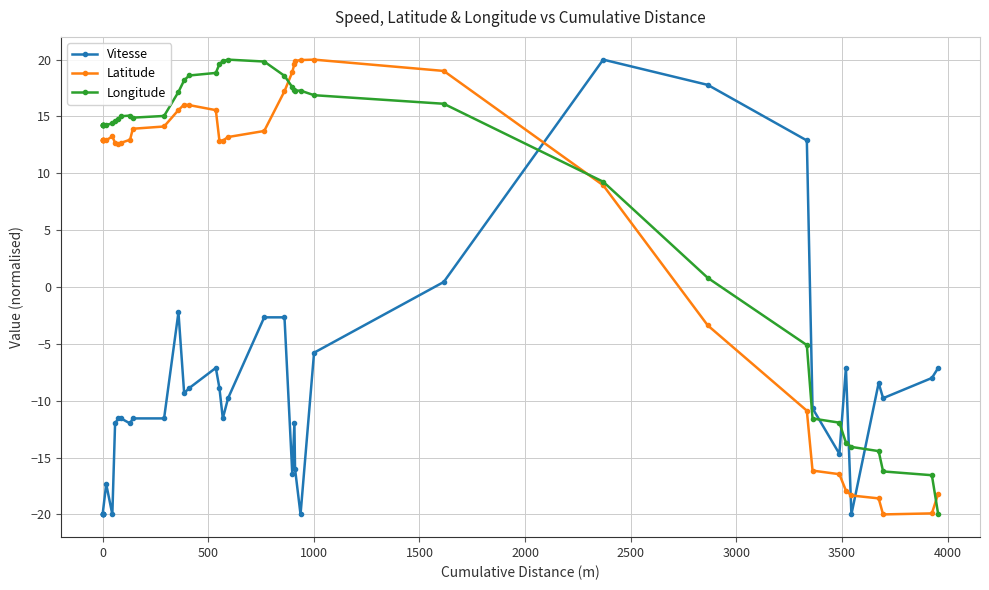

What is the sum of all Latitude values?

282.1